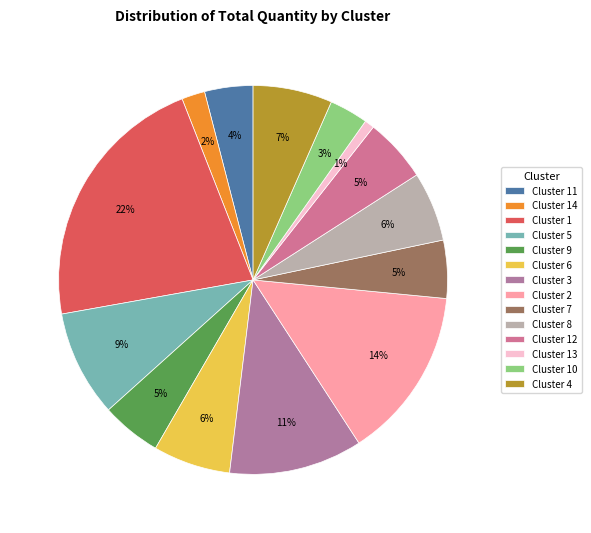

Is there a majority slice in this chart?

No